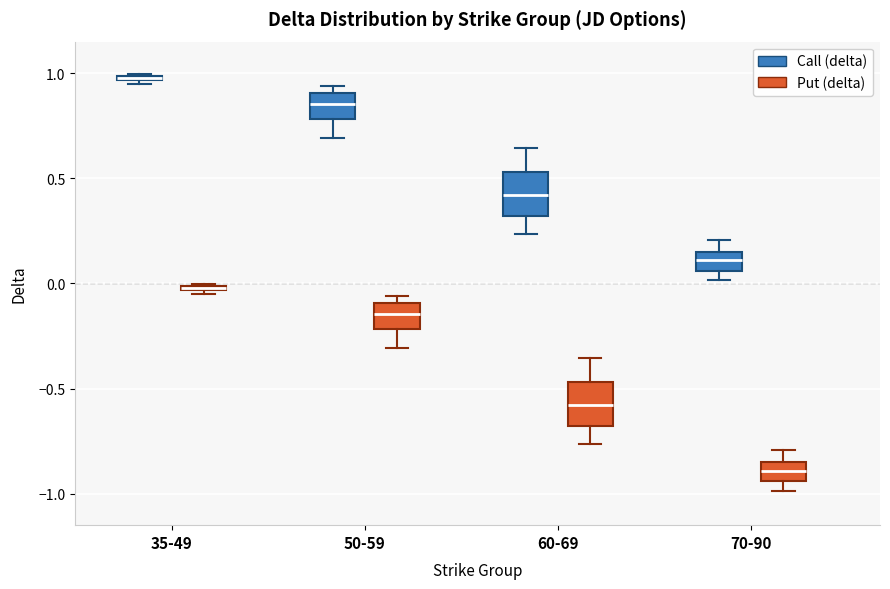

Where is the lower edge of the box for 70-90 (Call (delta)) on the y-axis? The values are not printed on the chart, so give them approximately, as read against the axis.

0.05